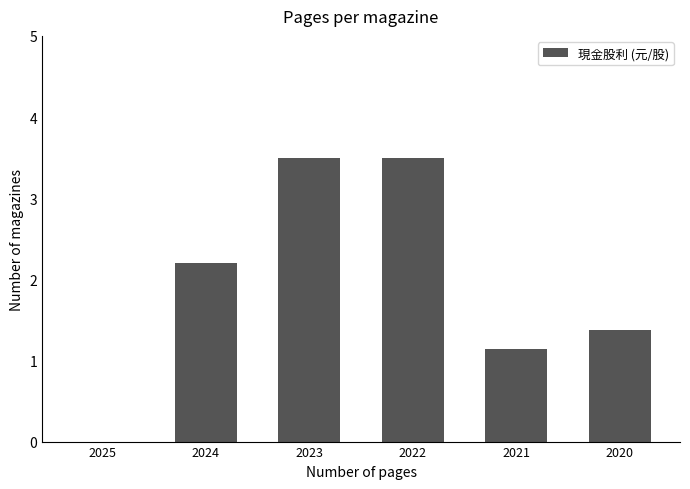

Reading right to left, transcribe all the data shown in this chart.

2020=1.4	2021=1.1	2022=3.5	2023=3.5	2024=2.2	2025=0.0